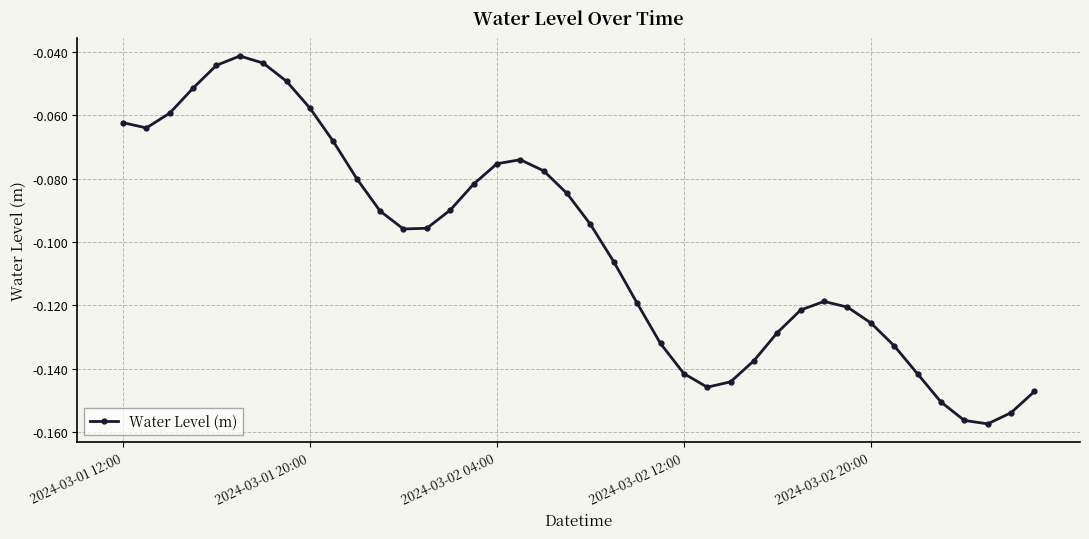

What is the sum of all values?

-4.1